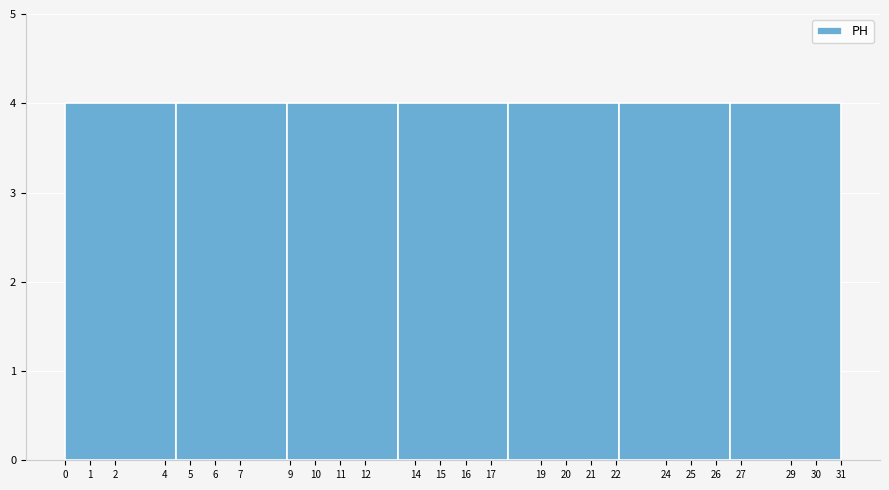

How tall is the bar that spans 4.4 to 8.9 on the x-axis? Neither the bar edges nor the heights are printed on the chart, so give them approximately, as read against the axes.

4